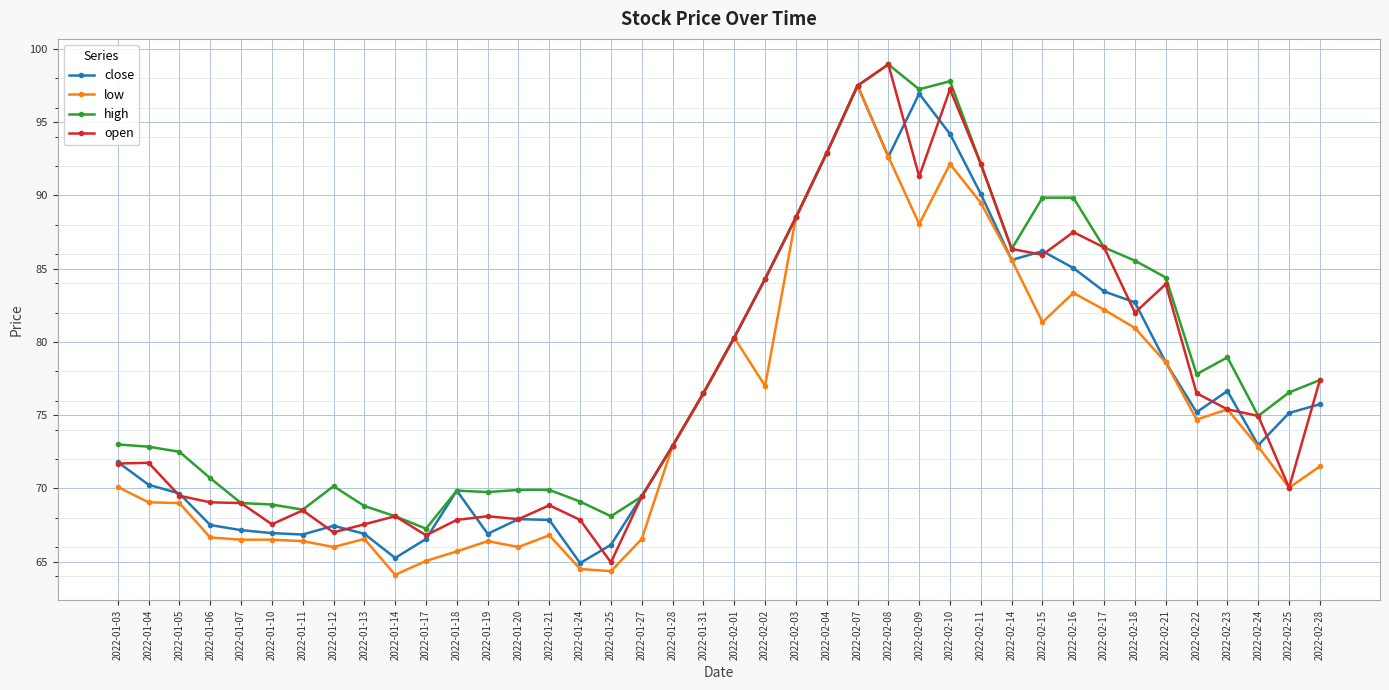

What is the sum of all close values?

3063.4